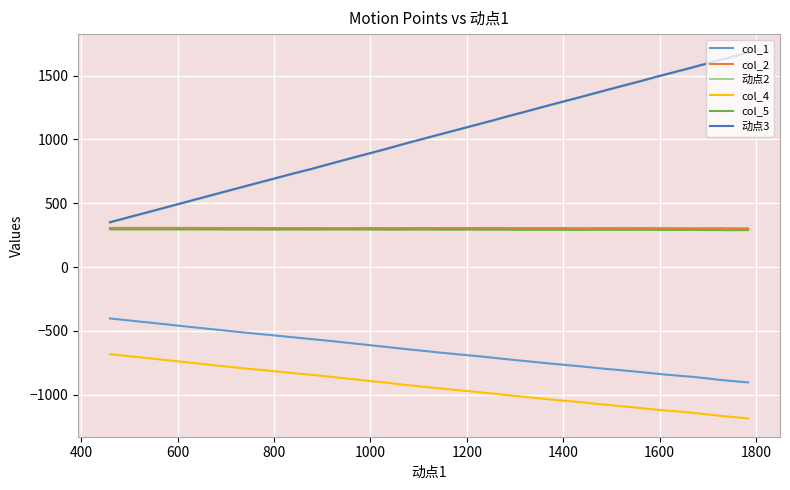

True or false: col_4 and 动点2 intersect in this chart.

False